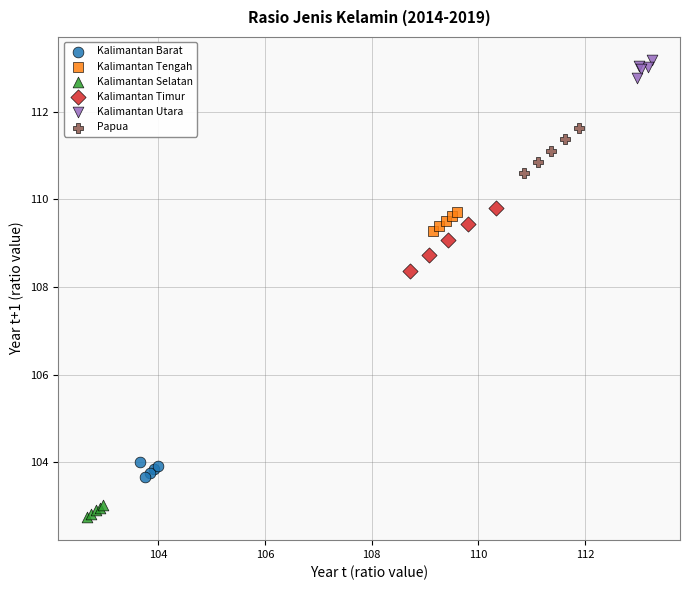

Which series has the largest Y range (max minus min)?

Kalimantan Timur